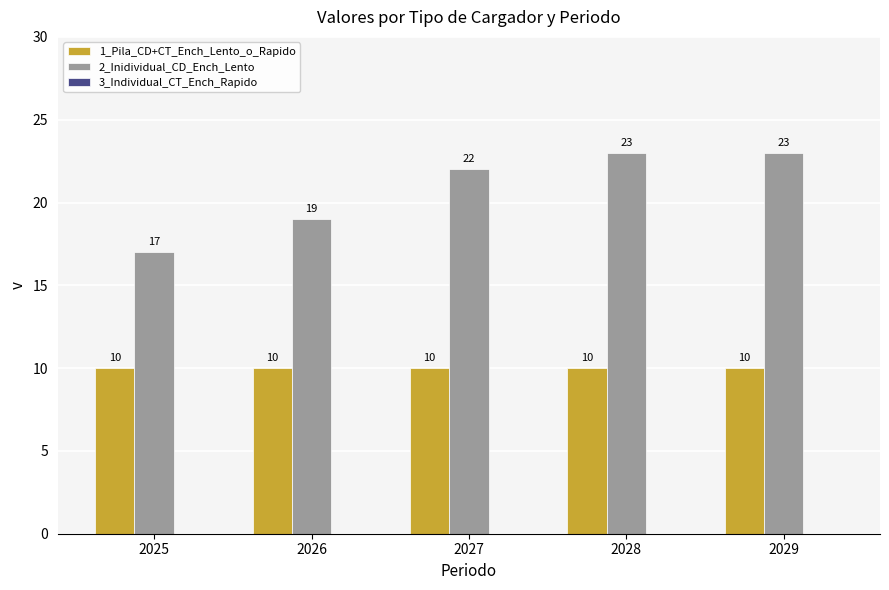

What is the sum of the 1_Pila_CD+CT_Ench_Lento_o_Rapido values at 2029 and 2025?

20